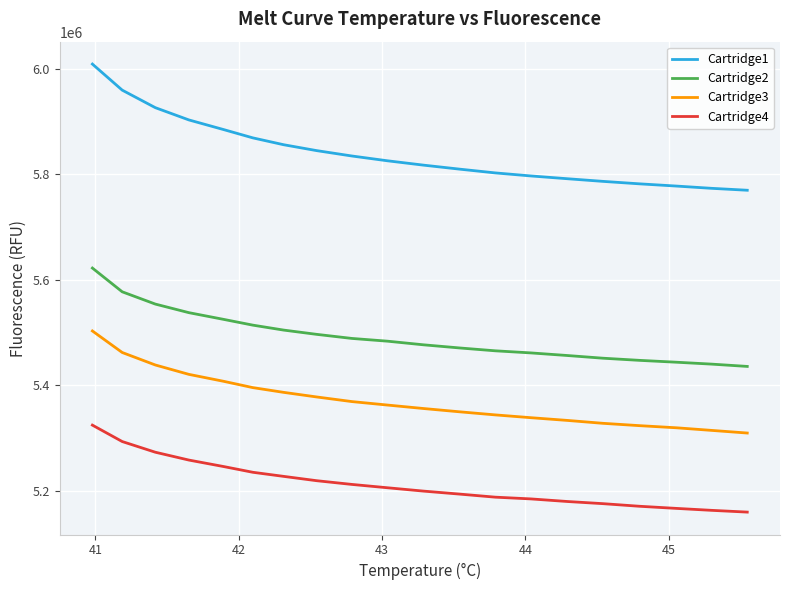

What is the maximum value for Cartridge4?

5324266